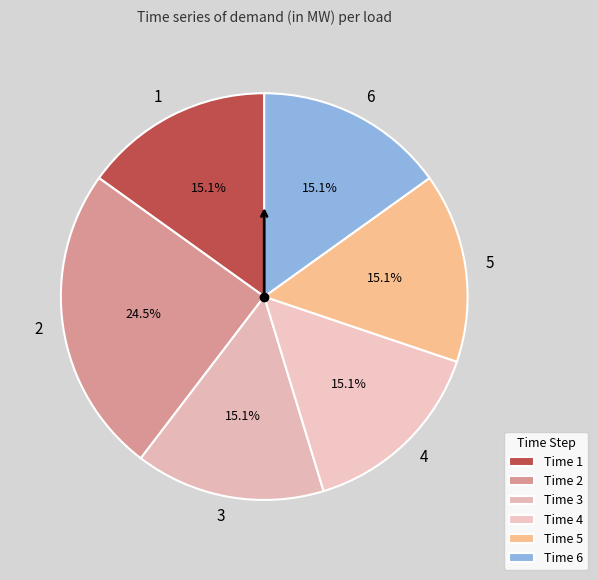

Count the number of slices in the pie.

6